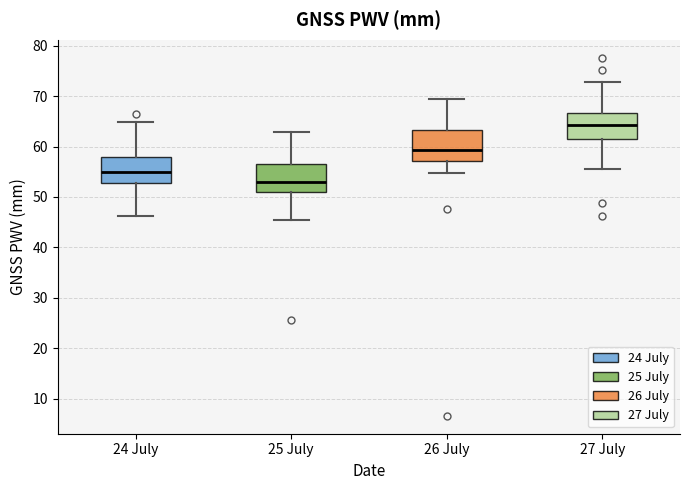

Which box has the lowest median line?

25 July